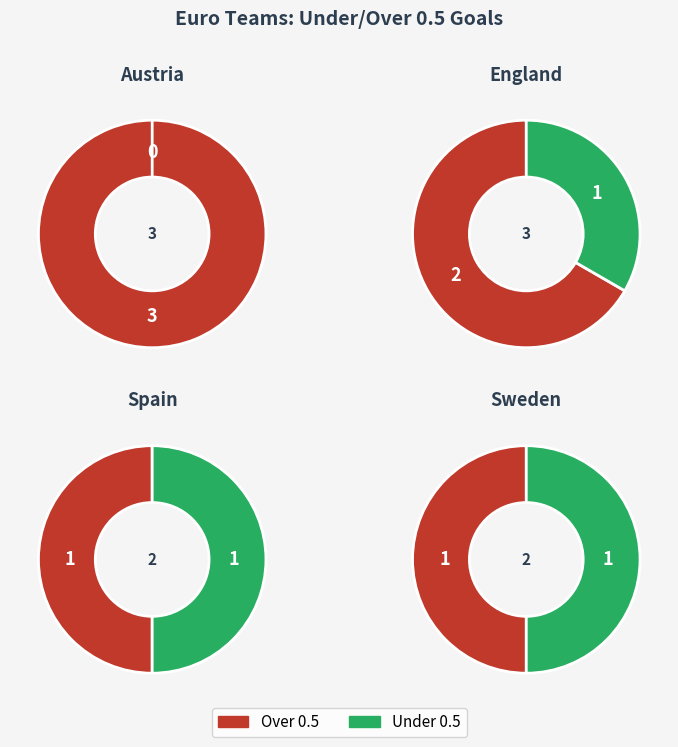

The Finland slice represents 17% of the pie. True or false?

False